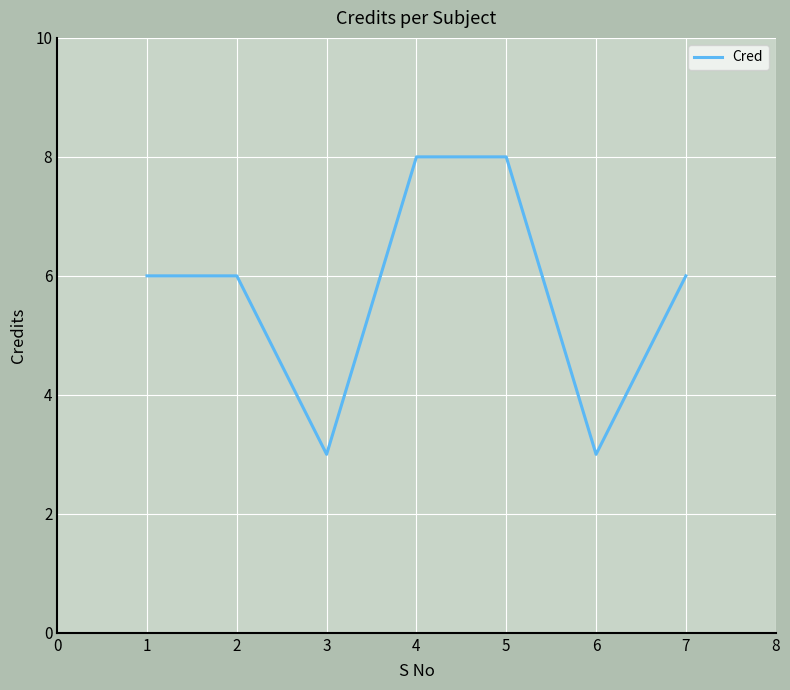

How many interior local valleys (lower than both neighbors) does the data have?

2